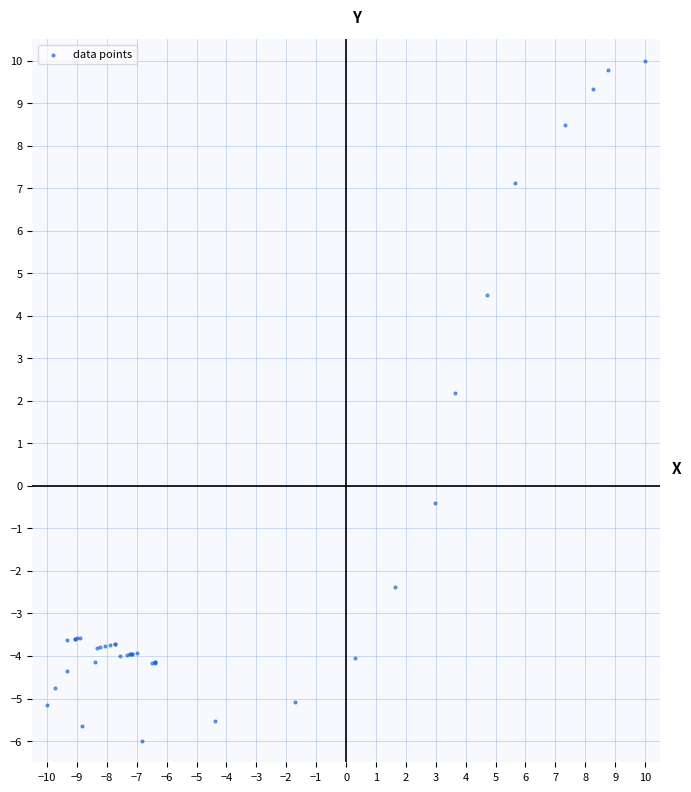

What Y value in the scatter plot is closest to 2?

2.2